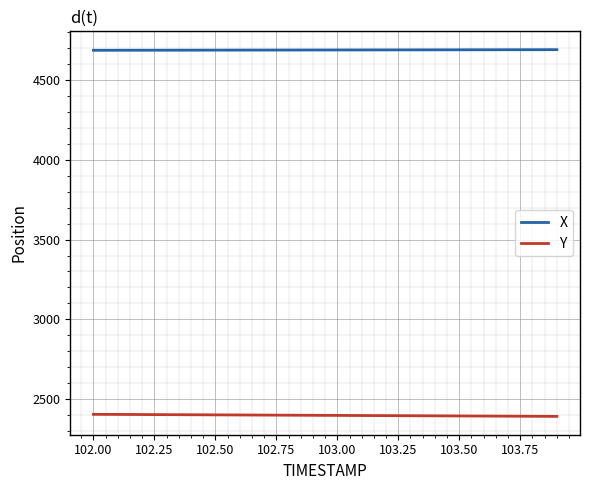

What is the minimum value for Y?

2391.9